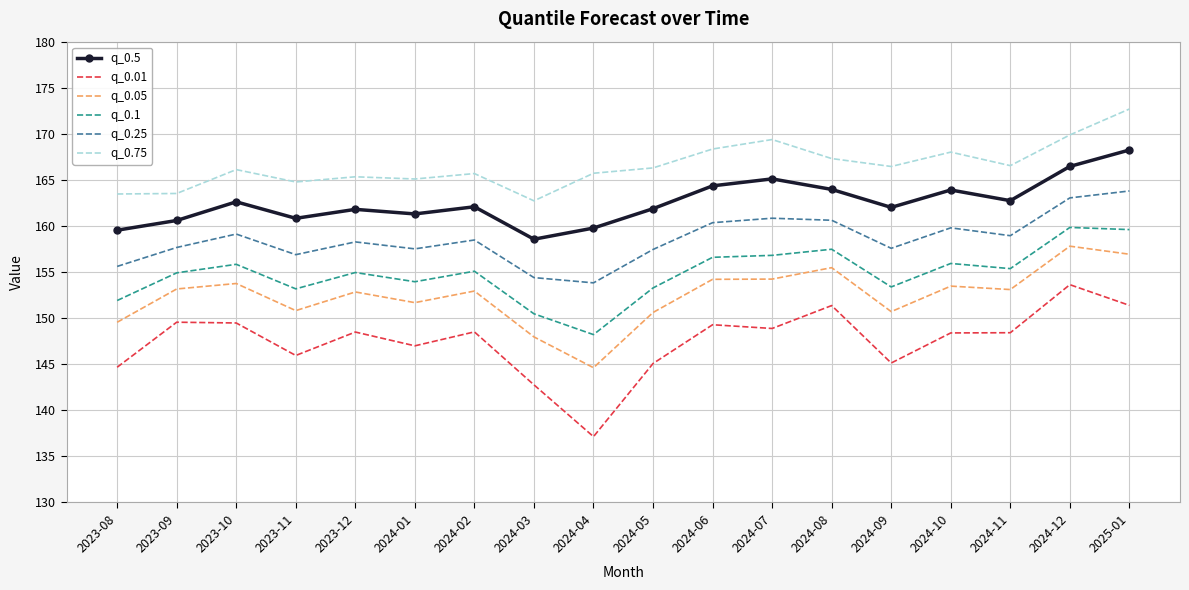

In q_0.25, how many points are lower than both neighbors (excluding endpoints)?

5